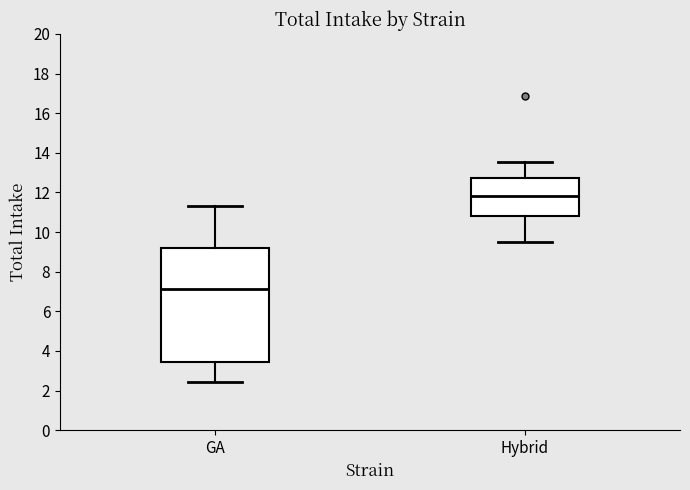

Which box has the highest median line?

Hybrid